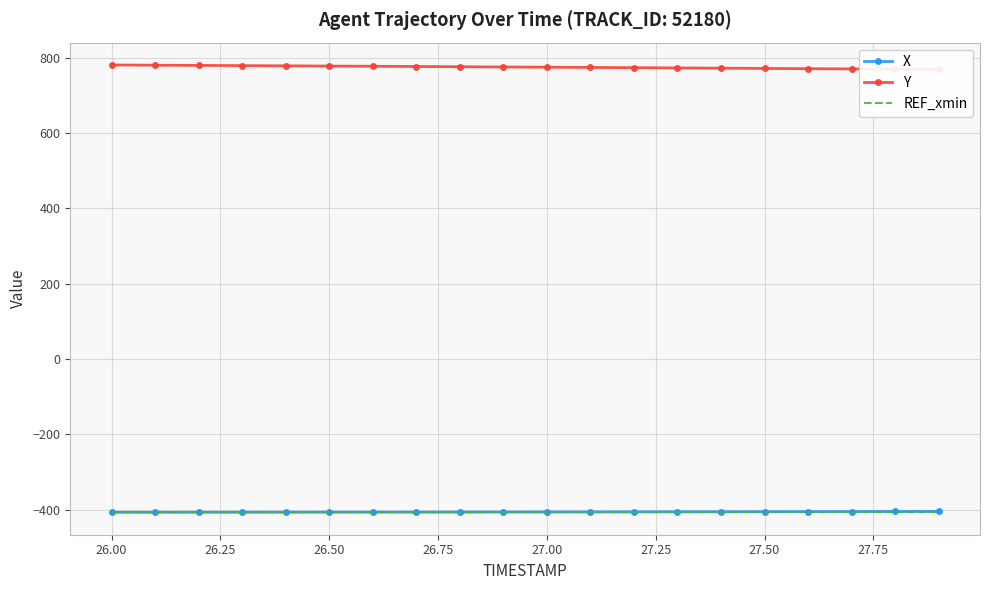

What is the minimum value for REF_xmin?

-406.9